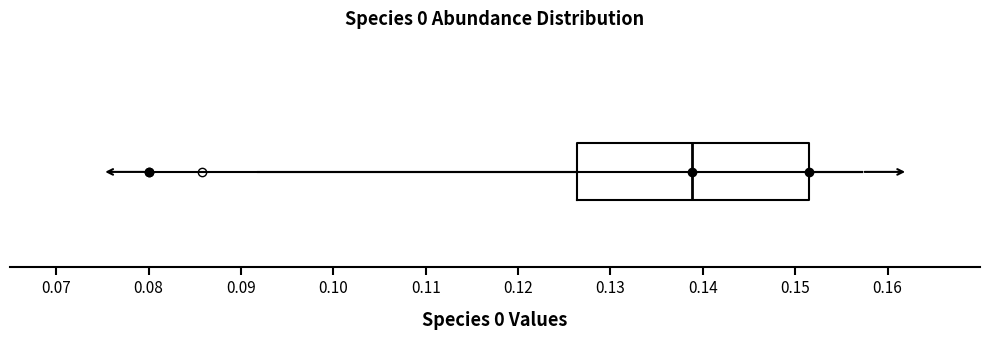

Read this box plot against the x-axis: the position of the median line, the range covered by the box, and the ends of both whiskers. The values are not printed on the chart, so give them approximately, as read against the axis.

median 0.139, box 0.126 to 0.151, whiskers 0.092 to 0.157